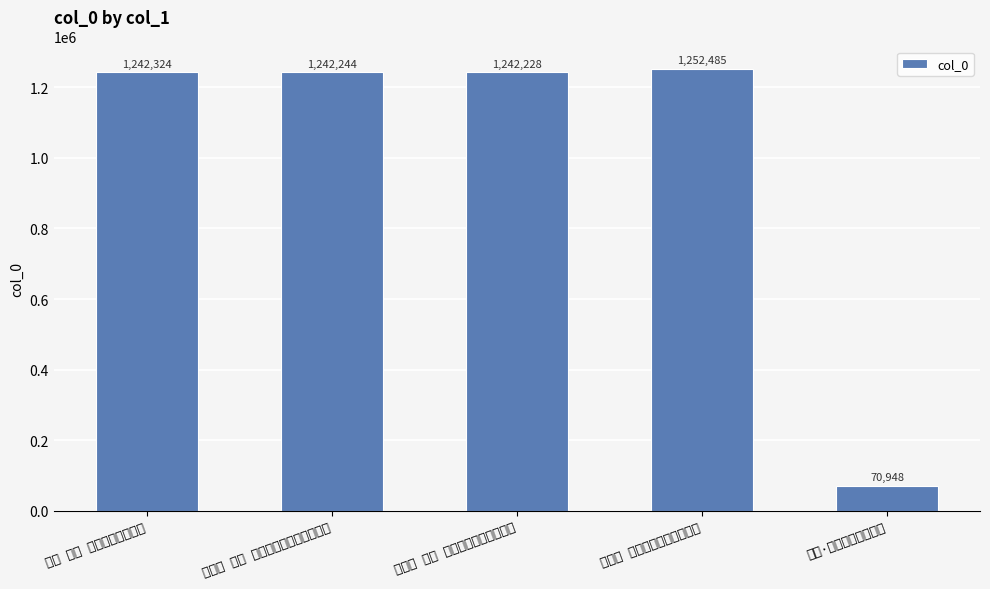

The value at 浪淘沙 其一 钱南金疾作，代简问讯 is 1242228. True or false?

True